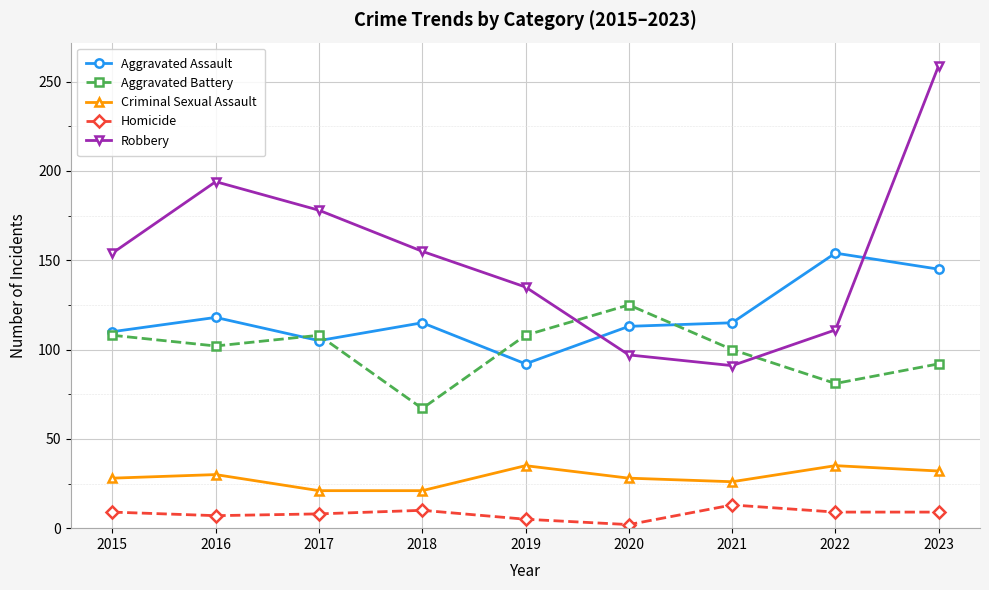

How many lines are shown in the chart?

5